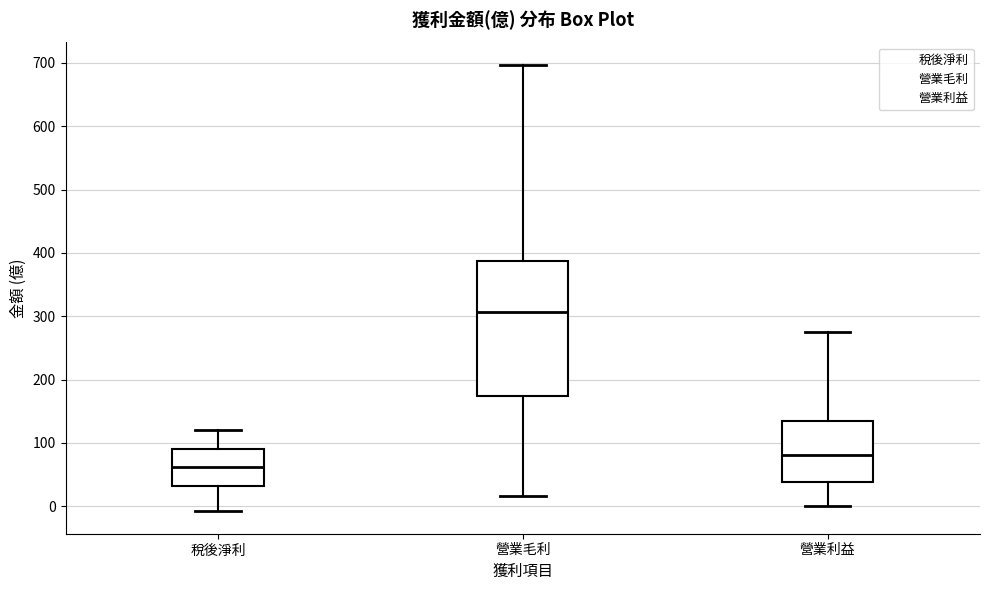

Where does the upper whisker of the box for 營業利益 end on the y-axis? The values are not printed on the chart, so give them approximately, as read against the axis.

280